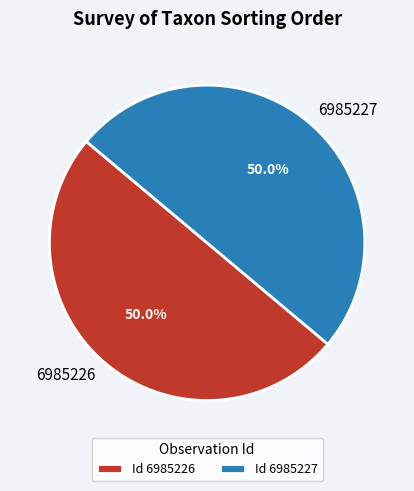

What percentage is NOT represented by 6985226?

50.0%